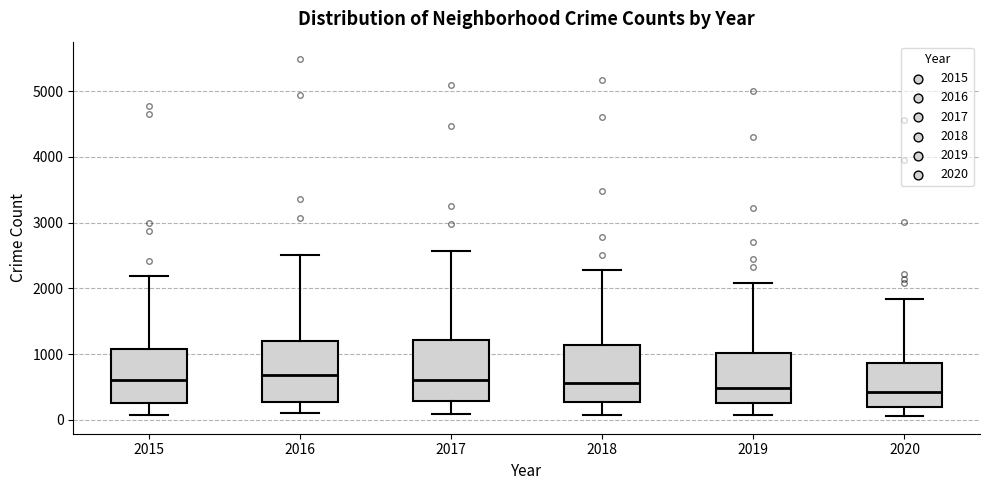

Reading left to right, read every box against the y-axis: the position of its median line, the range the box covers, and the ends of its whiskers. The values are not printed on the chart, so give them approximately, as read against the axis.

2015: median 600, box 300 to 1100, whiskers 100 to 2200
2016: median 700, box 300 to 1200, whiskers 100 to 2500
2017: median 600, box 300 to 1200, whiskers 100 to 2600
2018: median 600, box 300 to 1100, whiskers 100 to 2300
2019: median 500, box 300 to 1000, whiskers 100 to 2100
2020: median 400, box 200 to 900, whiskers 100 to 1800